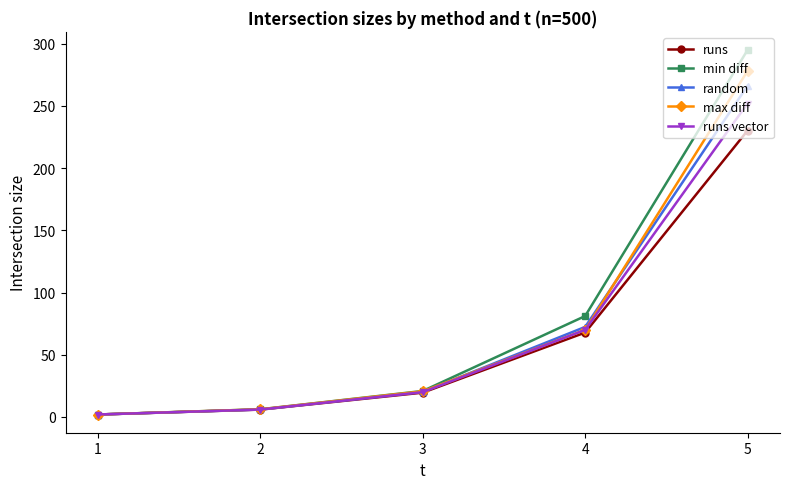

Which series has the largest range (max minus min)?

min diff